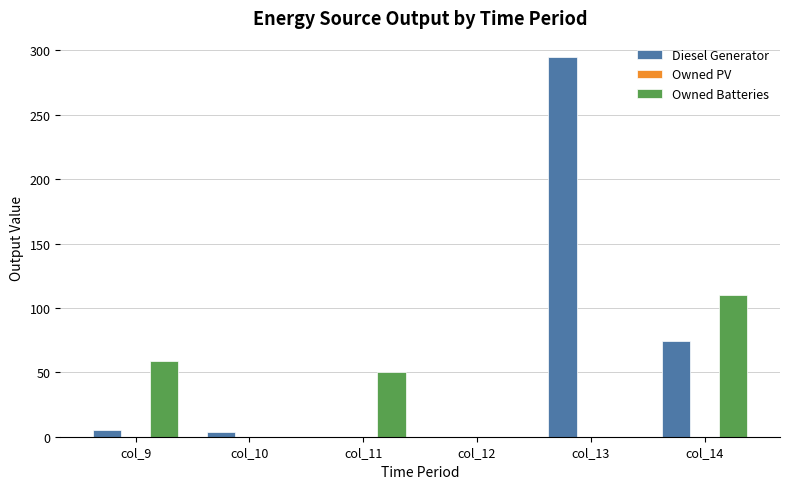

The value of Owned Batteries at col_13 is 33.4. True or false?

False